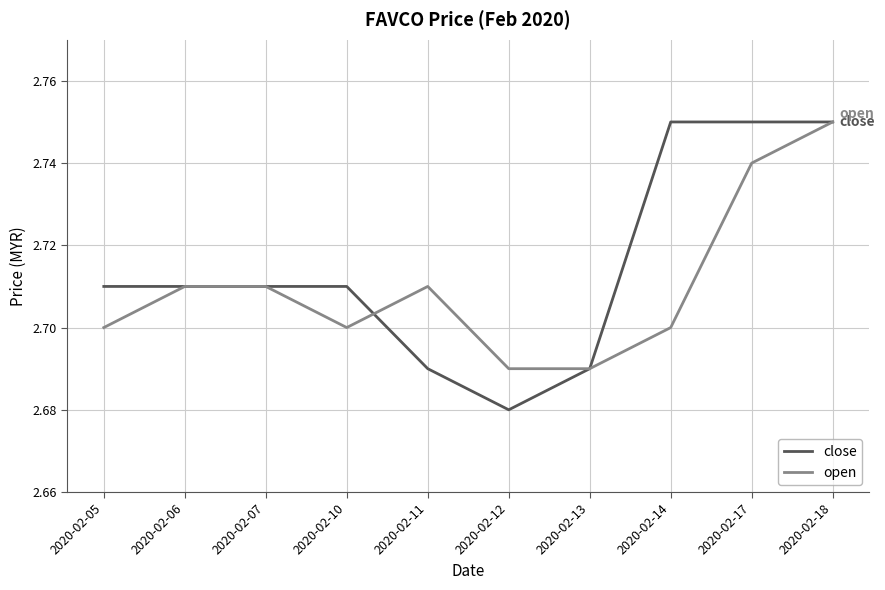

At which label is close closest to 2?

2020-02-12